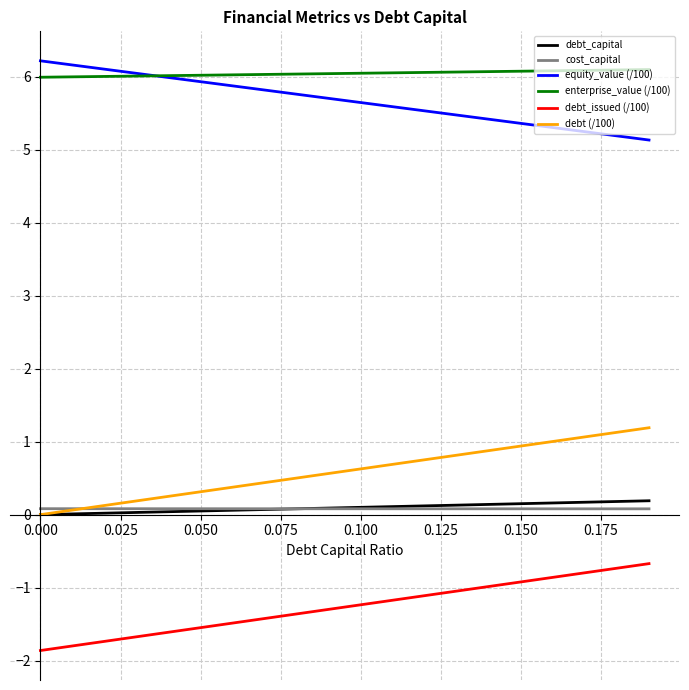

What is the maximum value for equity_value (/100)?

6.2